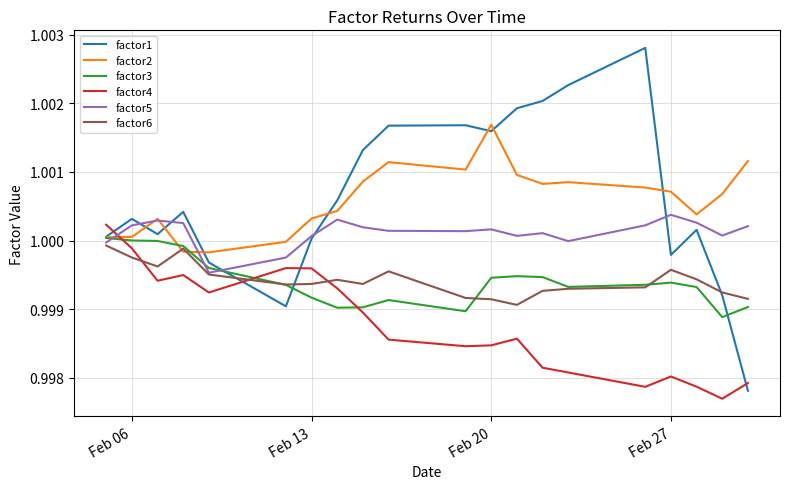

Which series has the widest spread of values?

factor1